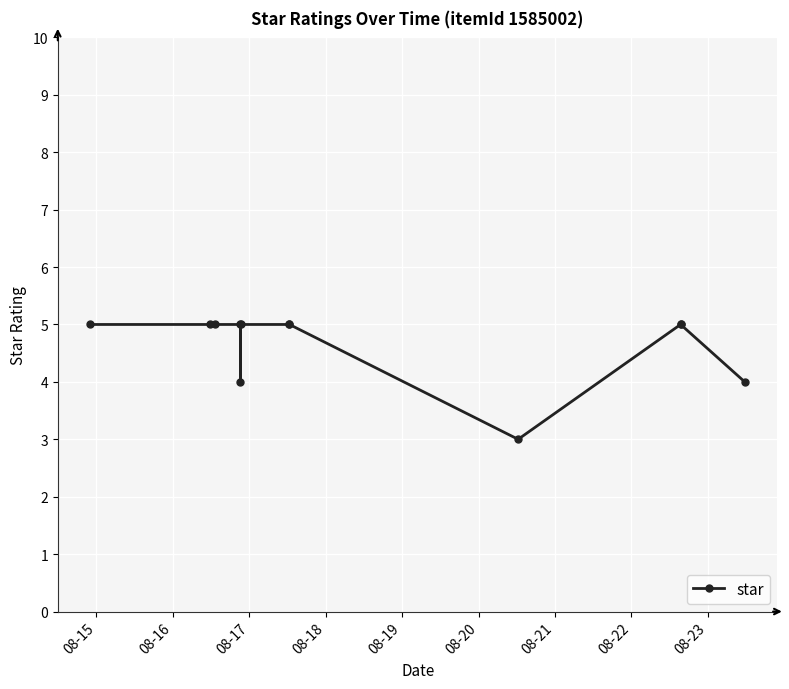

What is the sum of all values?

56